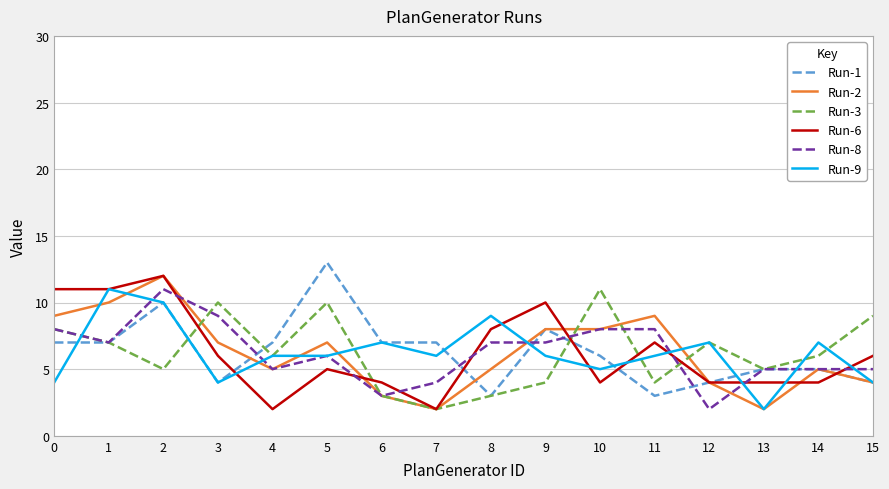

True or false: Run-1 has more than 2 points higher than both neighbors.

True